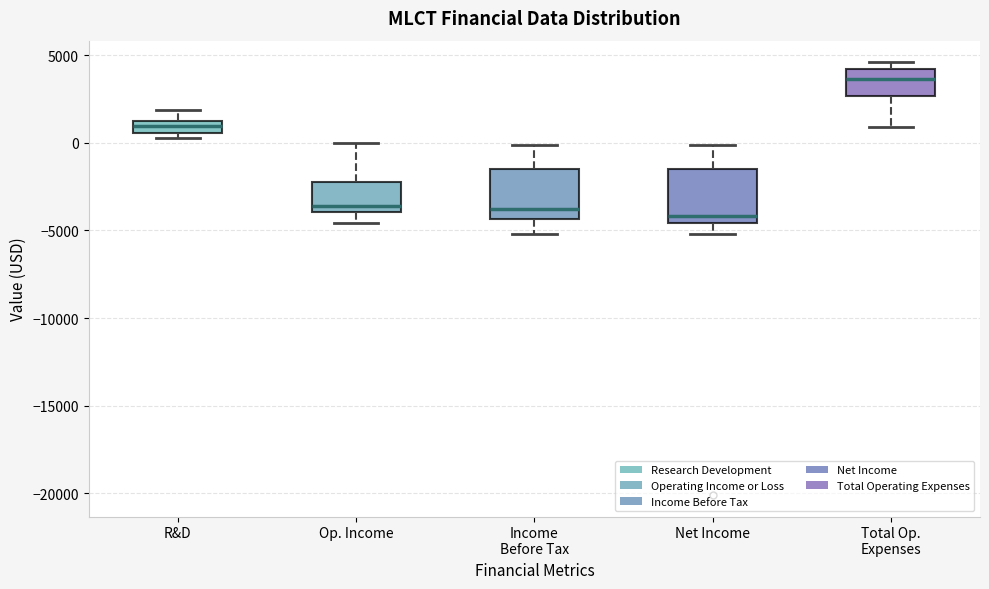

Where does the median line of the box for R&D sit on the y-axis? The values are not printed on the chart, so give them approximately, as read against the axis.

1000